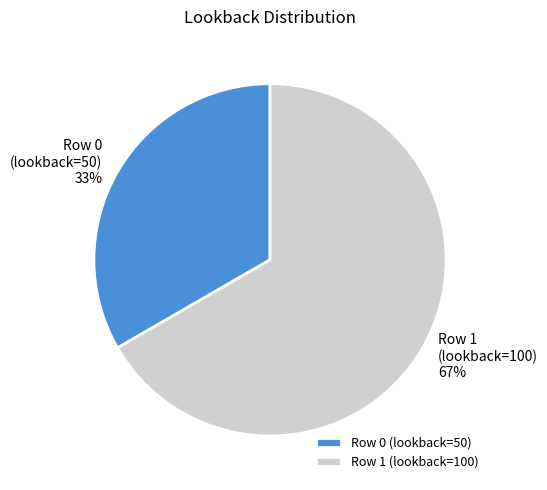

Approximately how many times larger is the value at Row 1 (lookback=100) compared to Row 0 (lookback=50)?

2.0